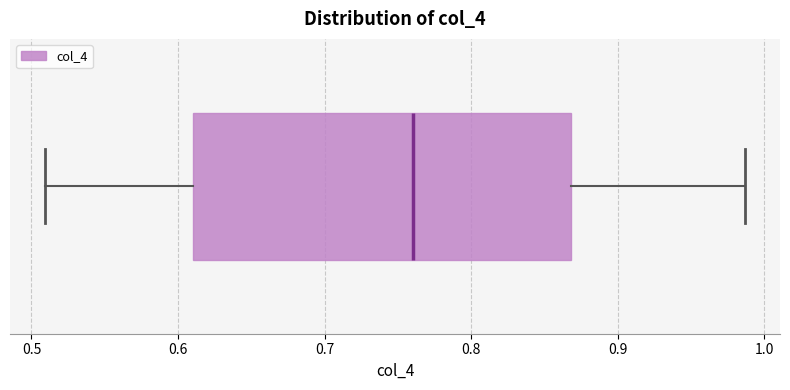

Where does the left whisker of the box end on the x-axis? The values are not printed on the chart, so give them approximately, as read against the axis.

0.51